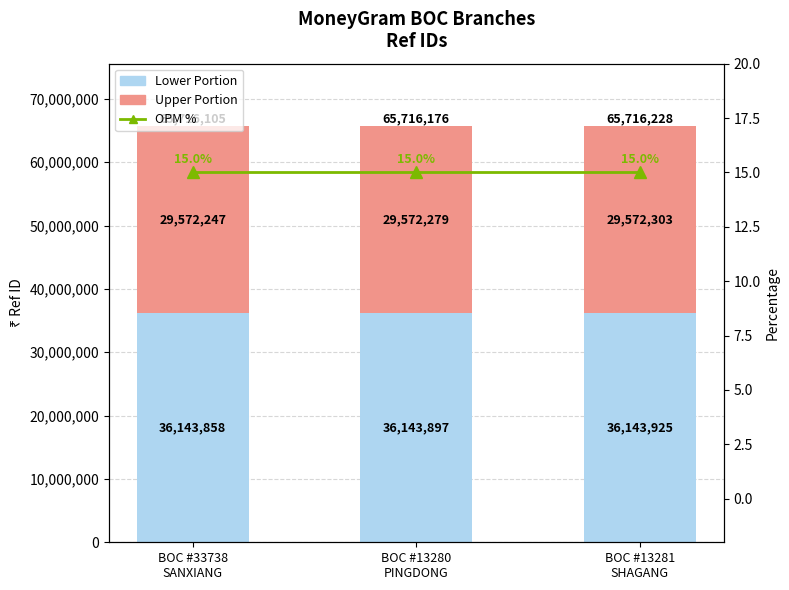

Reading right to left, transcribe all the data shown in this chart.

Lower Portion: BOC #13281
SHAGANG=36143925	BOC #13280
PINGDONG=36143897	BOC #33738
SANXIANG=36143858
Upper Portion: BOC #13281
SHAGANG=29572303	BOC #13280
PINGDONG=29572279	BOC #33738
SANXIANG=29572247
OPM %: BOC #13281
SHAGANG=15	BOC #13280
PINGDONG=15	BOC #33738
SANXIANG=15